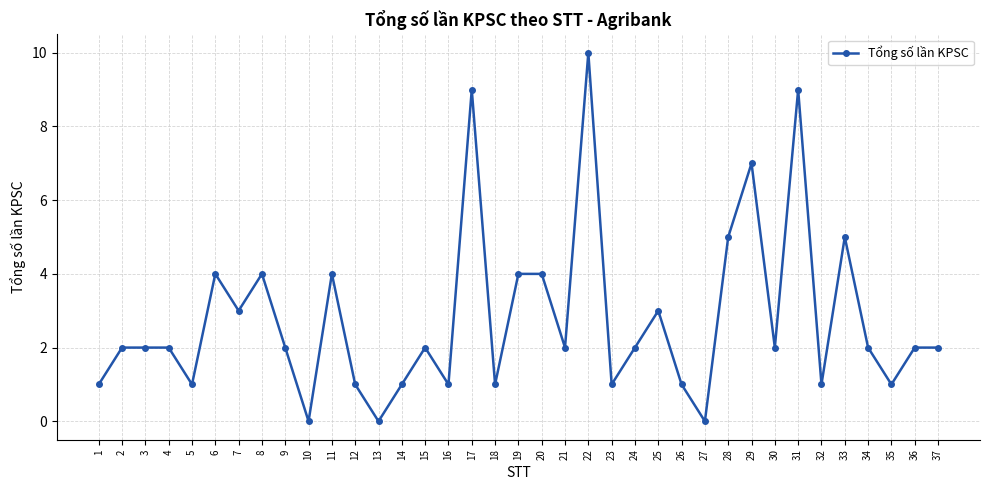

What is the ratio of the value at 31 to the value at 37?

4.5